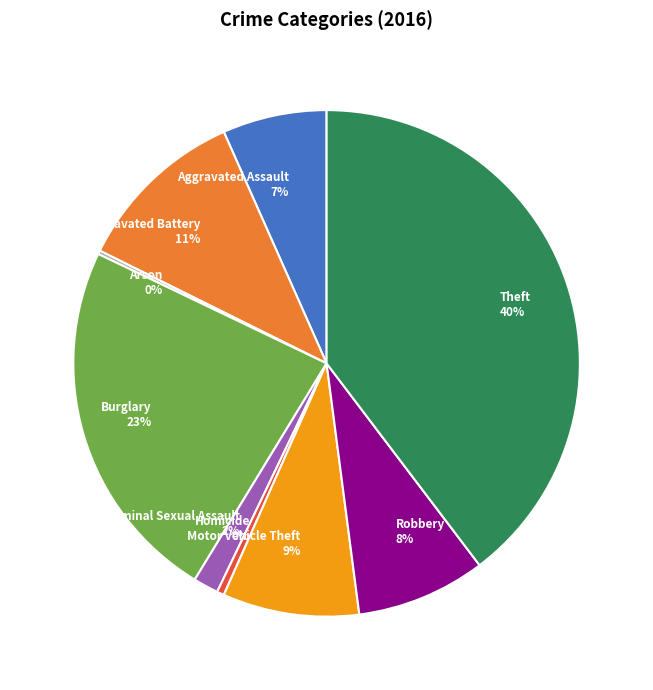

Is it true that Motor Vehicle Theft is 9% of the pie?

True